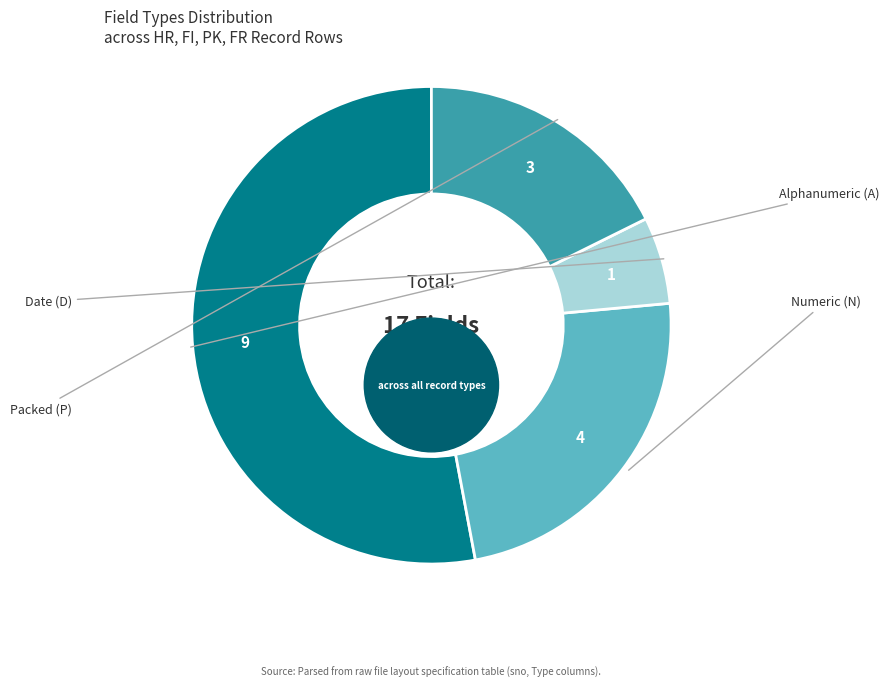

To the nearest percent, what is the difference between the largest and smallest slice percentages?

47%